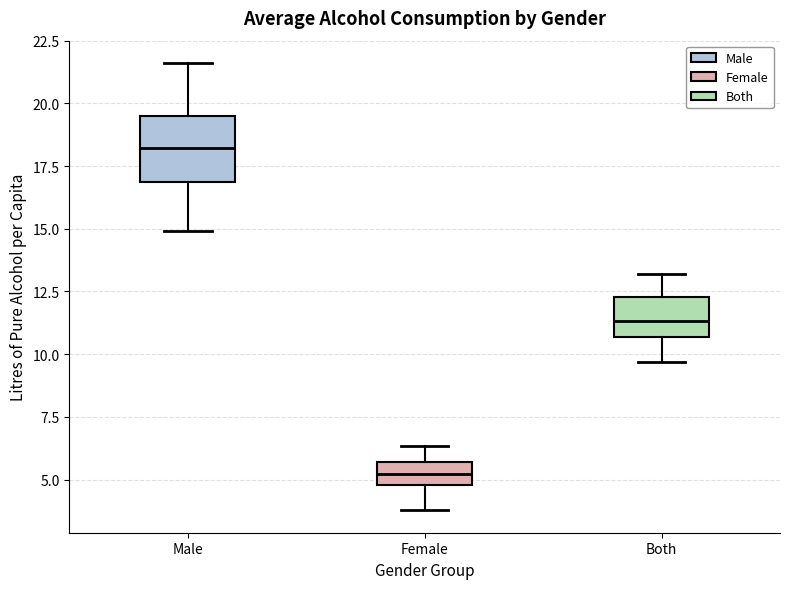

Comparing the boxes themselves (not the whiskers), which one is the tallest?

Male